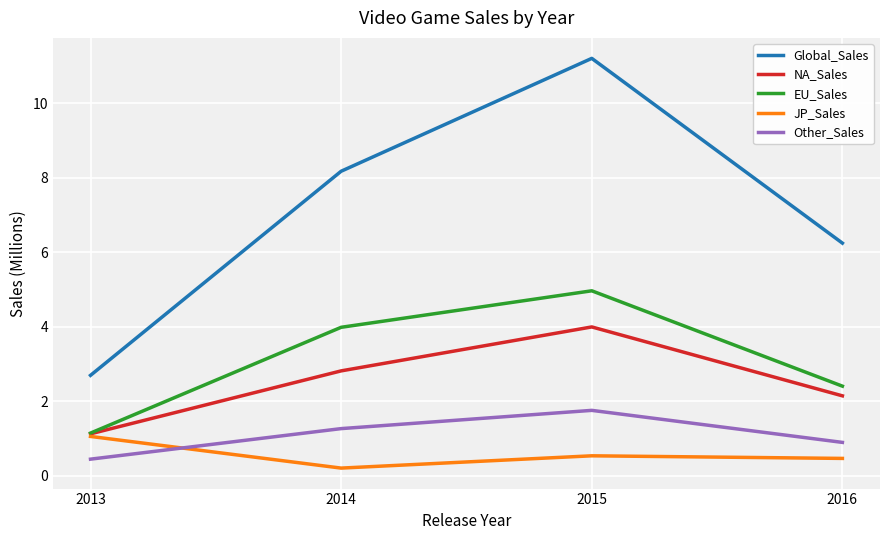

At which category does EU_Sales reach its first local peak?

2015